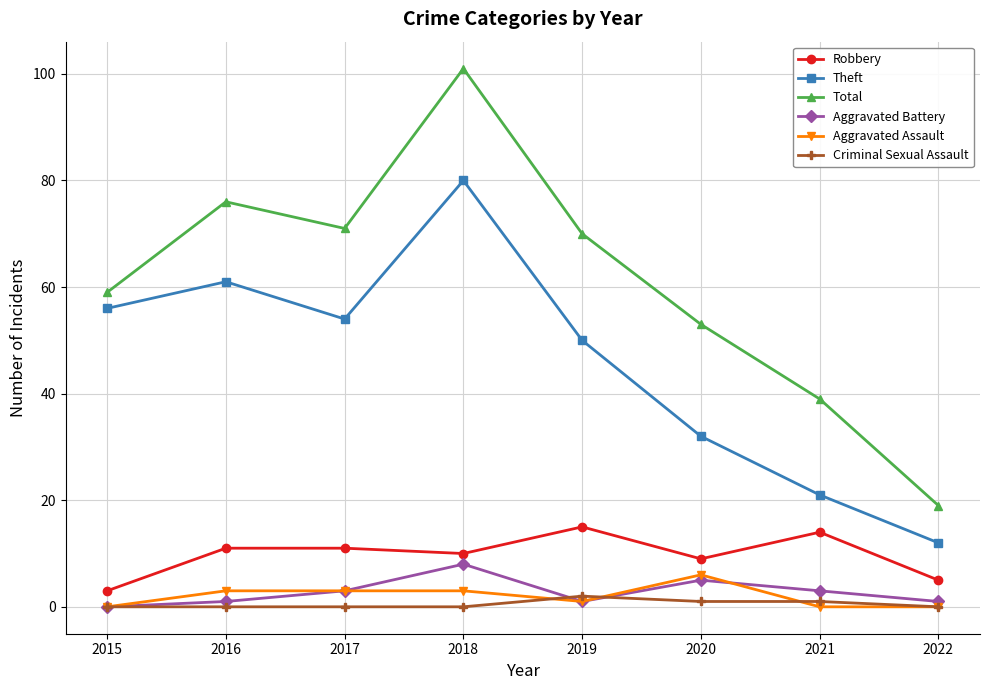

In Aggravated Battery, how many points are lower than both neighbors (excluding endpoints)?

1